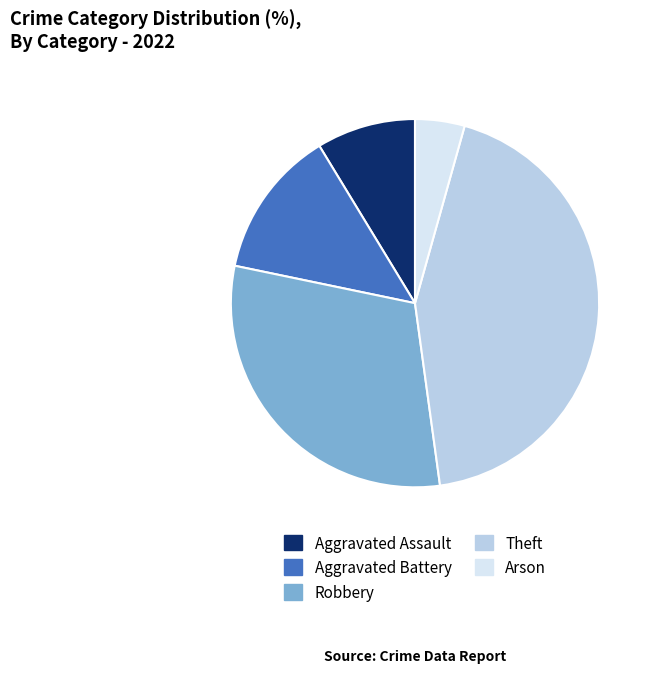

Combined, do Arson and Theft account for over 50%?

No